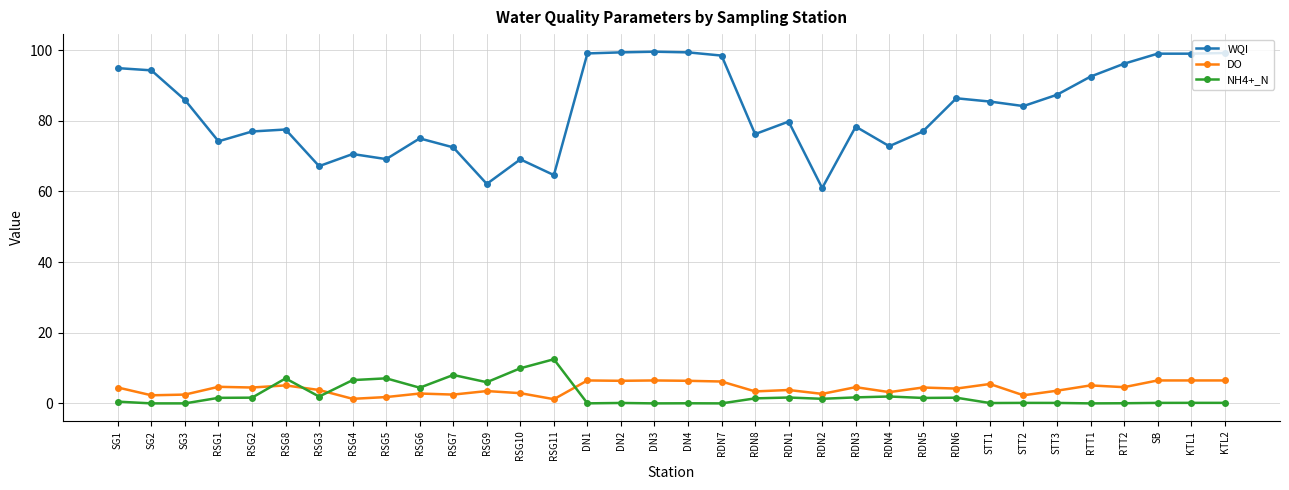

Is it true that NH4+_N equals 1.6 at RSG2?

True